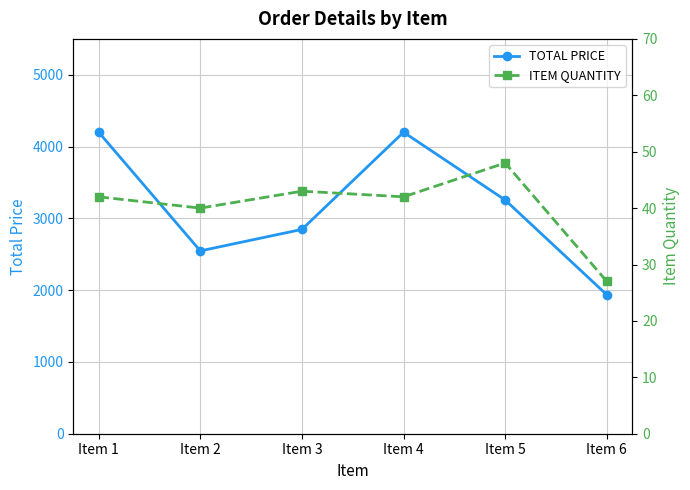

At which category does ITEM QUANTITY reach its first local peak?

Item 3